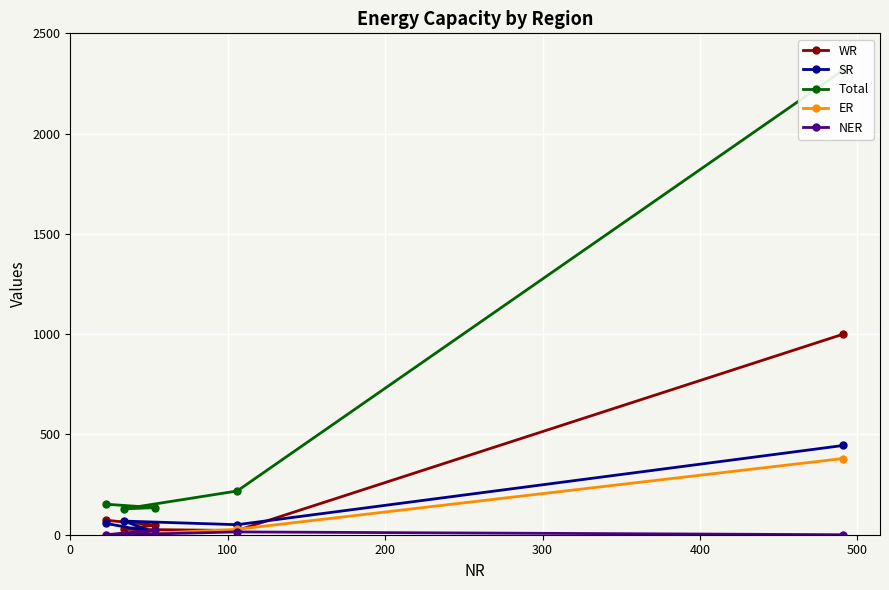

What are all the series names shown in the legend?

WR, SR, Total, ER, NER